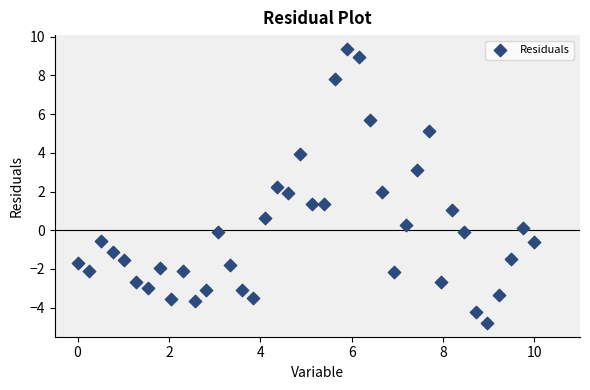

What is the range of X values (max minus min)?

10.0